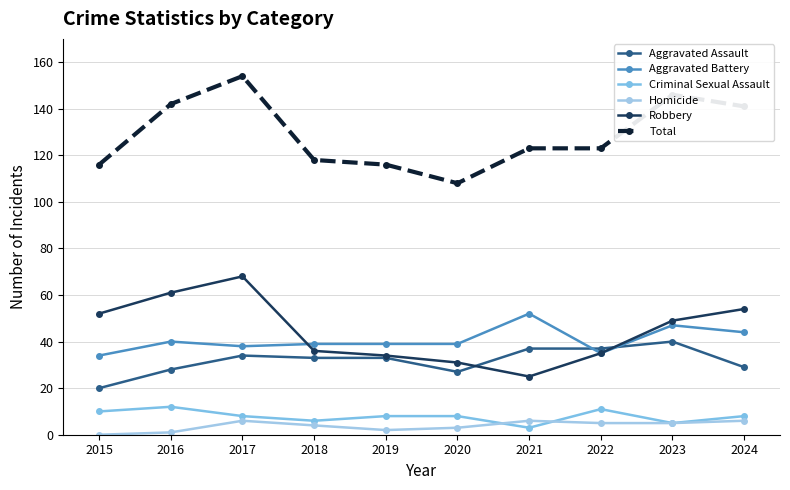

How many categories are shown in the chart?

10